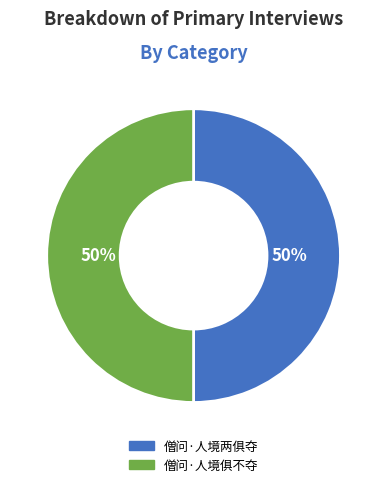

What percentage is the 僧问·人境两俱夺 slice, to the nearest percent?

50%